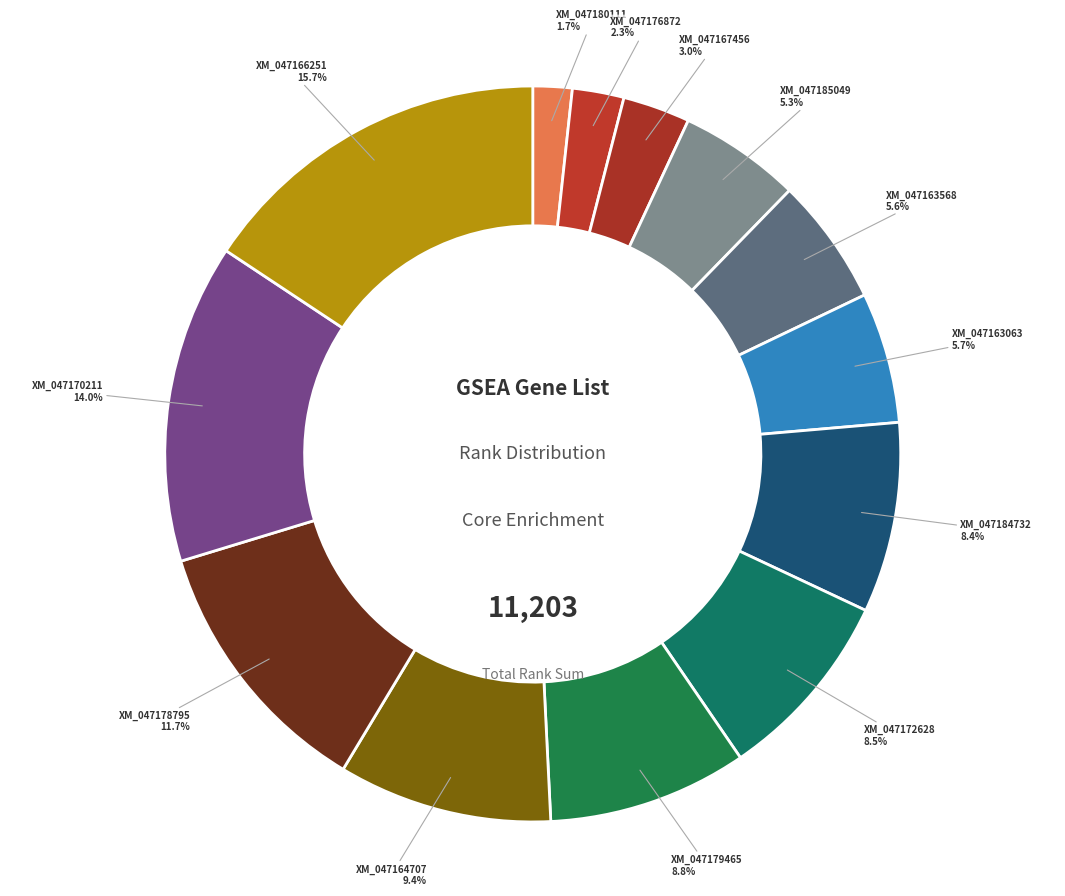

Count the number of slices in the pie.

13